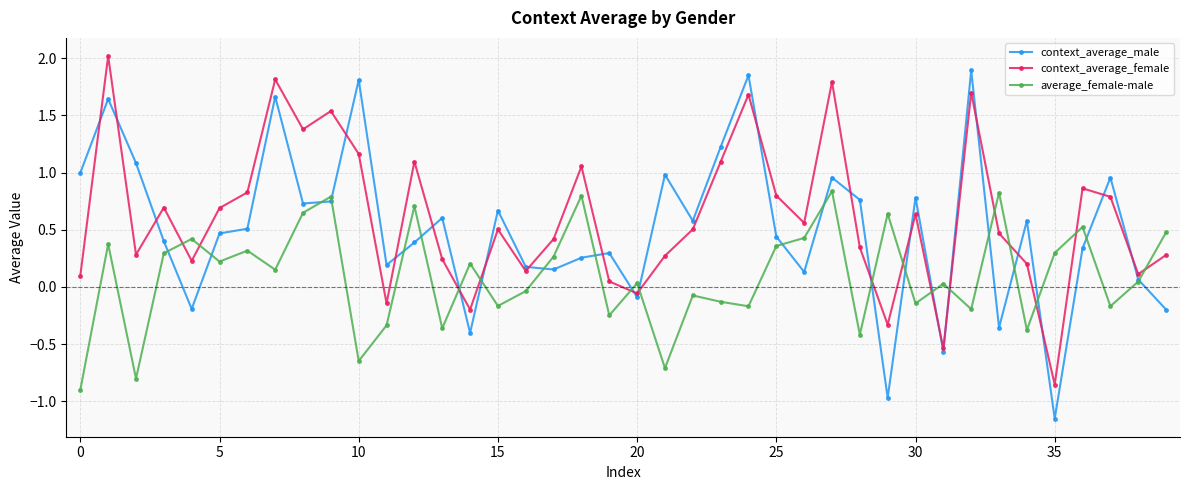

True or false: context_average_female and average_female-male cross at least once.

True